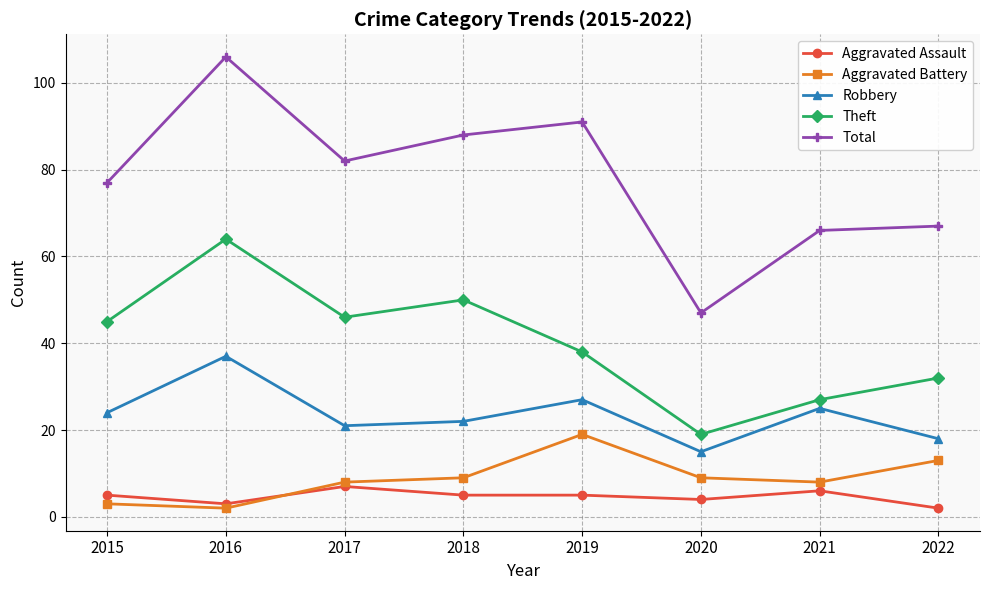

The Aggravated Battery series shows 5 at 2018. True or false?

False